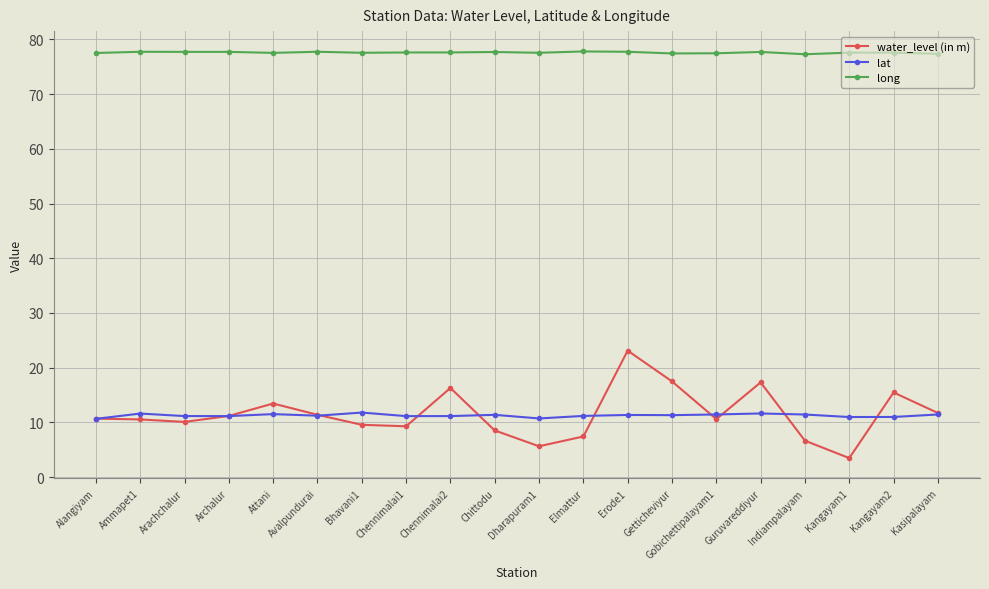

What is the lowest value of the long series?

77.3